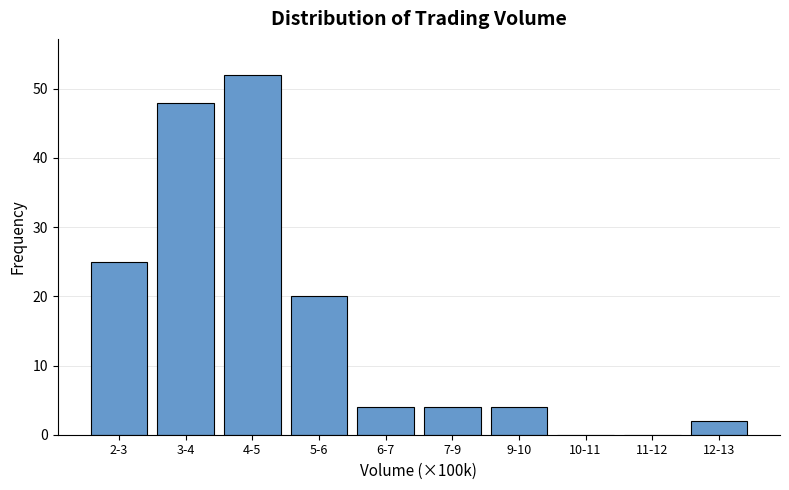

Reading left to right, transcribe all the data shown in this chart.

2-3=25	3-4=48	4-5=52	5-6=20	6-7=4	7-9=4	9-10=4	10-11=0	11-12=0	12-13=2